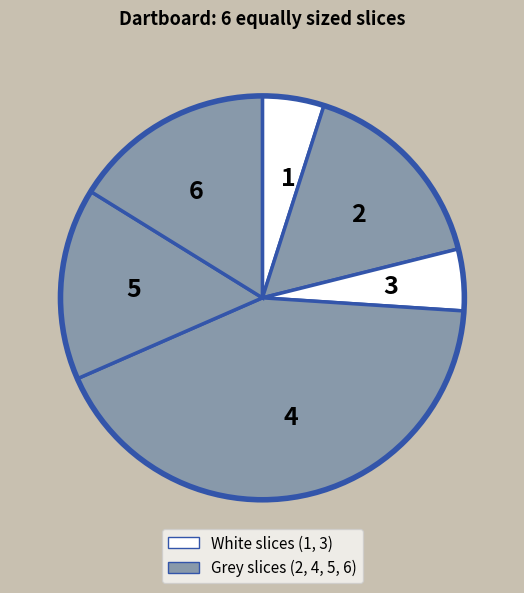

Which category has the biggest portion of the pie?

4